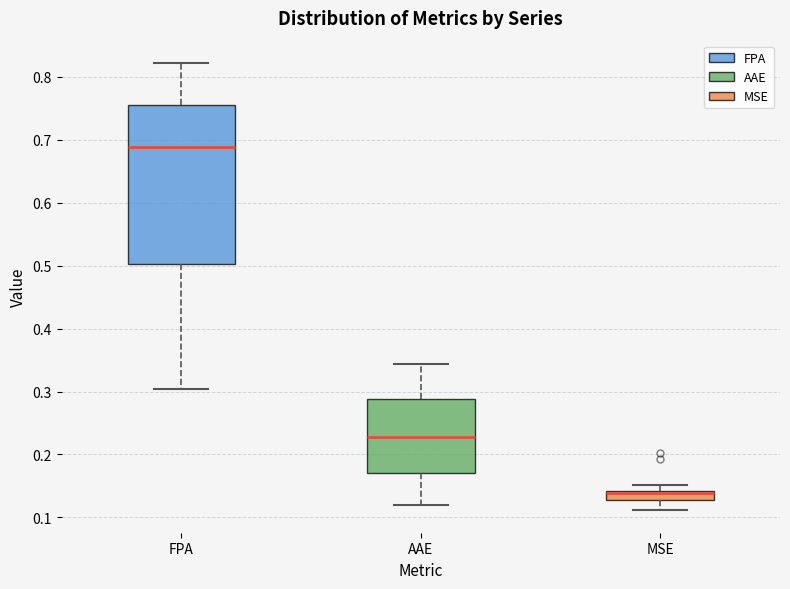

Where is the lower edge of the box for MSE on the y-axis? The values are not printed on the chart, so give them approximately, as read against the axis.

0.13